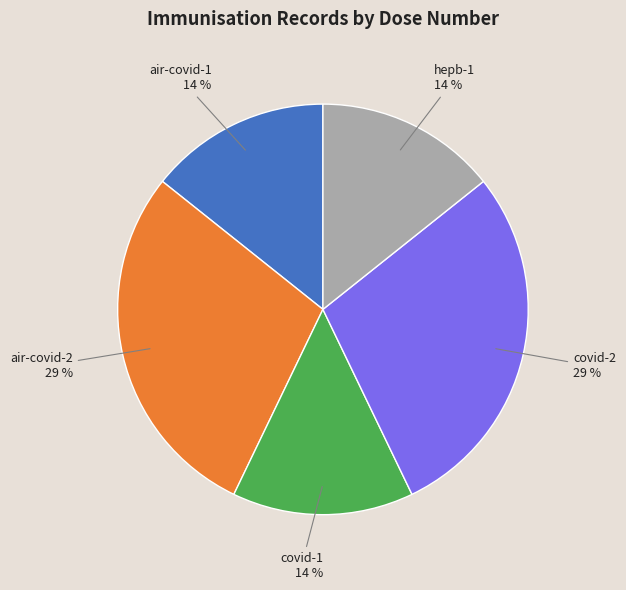

Does air-covid-1 represent more than half of the total?

No